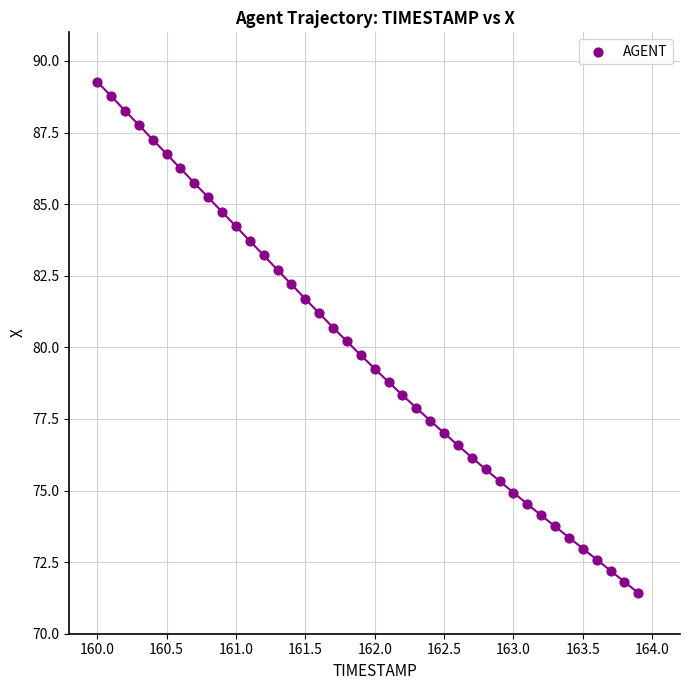

What is the range of Y values (max minus min)?

17.9